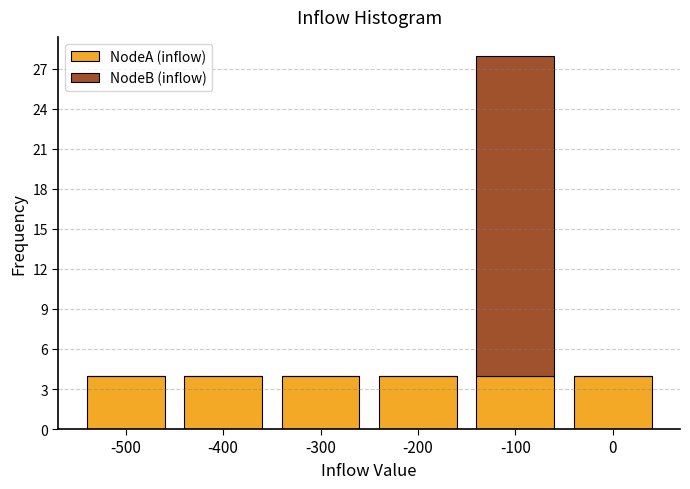

What is the total height of the stacked bar covering -150 to -50 on the x-axis? The values are not printed on the chart, so give them approximately, as read against the axis.

28